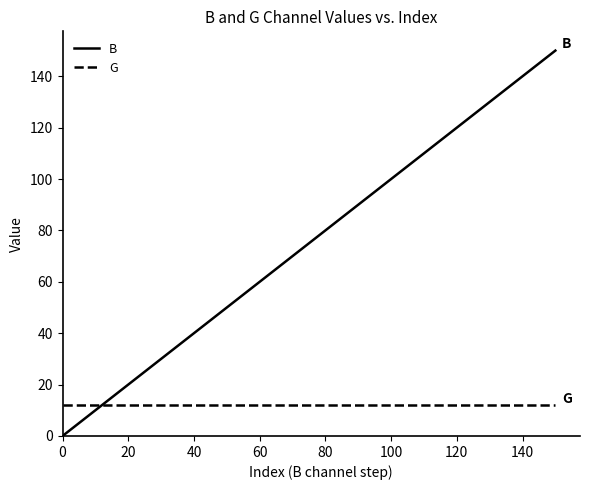

Rank the series by their maximum value, from lowest to highest.

G, B